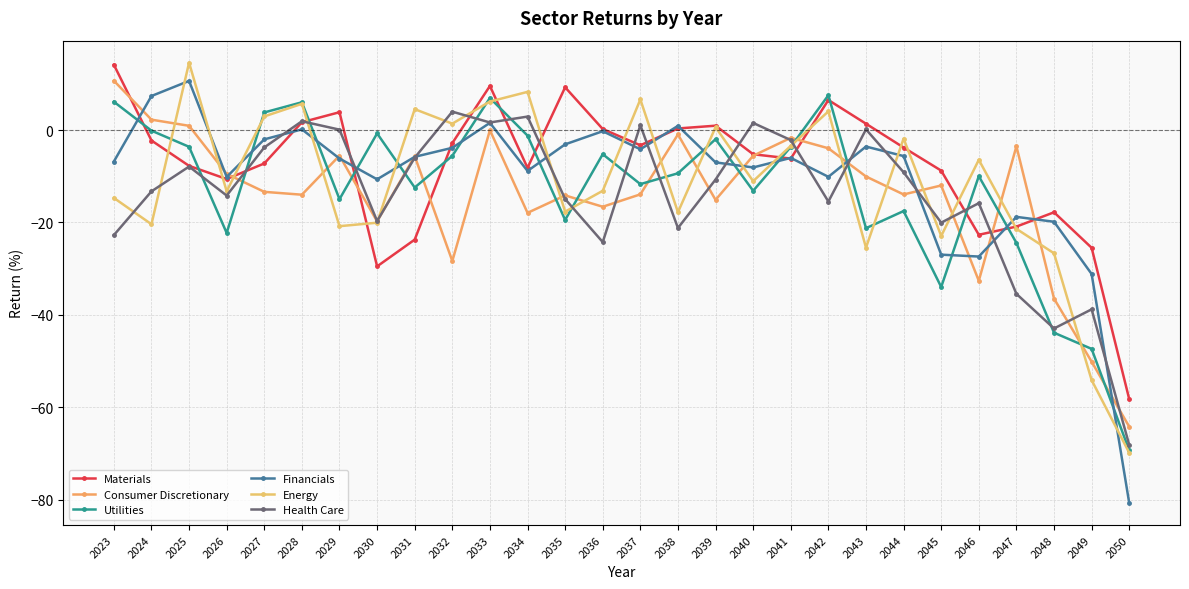

Reading left to right, transcribe all the data shown in this chart.

Materials: 2023=14.1	2024=-2.3	2025=-7.8	2026=-10.6	2027=-7.2	2028=1.7	2029=3.9	2030=-29.5	2031=-23.7	2032=-2.8	2033=9.5	2034=-8.2	2035=9.3	2036=0.2	2037=-3.3	2038=0.3	2039=0.9	2040=-5.2	2041=-6.2	2042=6.5	2043=1.4	2044=-3.8	2045=-8.8	2046=-22.7	2047=-20.9	2048=-17.8	2049=-25.5	2050=-58.2
Consumer Discretionary: 2023=10.7	2024=2.2	2025=0.9	2026=-9.5	2027=-13.4	2028=-14.0	2029=-5.5	2030=-19.8	2031=-5.7	2032=-28.4	2033=-0.0	2034=-17.9	2035=-14.2	2036=-16.6	2037=-13.9	2038=-1.0	2039=-15.1	2040=-5.6	2041=-1.7	2042=-3.9	2043=-10.1	2044=-13.9	2045=-12.0	2046=-32.6	2047=-3.5	2048=-36.5	2049=-50.1	2050=-64.2
Utilities: 2023=6.1	2024=-0.1	2025=-3.6	2026=-22.3	2027=3.8	2028=6.0	2029=-15.0	2030=-0.7	2031=-12.4	2032=-5.6	2033=6.9	2034=-1.2	2035=-19.5	2036=-5.2	2037=-11.7	2038=-9.4	2039=-2.0	2040=-13.2	2041=-3.6	2042=7.5	2043=-21.2	2044=-17.5	2045=-34.0	2046=-10.0	2047=-24.4	2048=-43.9	2049=-47.4	2050=-69.4
Financials: 2023=-6.8	2024=7.4	2025=10.6	2026=-10.1	2027=-2.0	2028=0.1	2029=-6.2	2030=-10.7	2031=-5.8	2032=-3.8	2033=1.6	2034=-8.9	2035=-3.1	2036=-0.3	2037=-4.2	2038=0.9	2039=-7.0	2040=-8.1	2041=-6.0	2042=-10.1	2043=-3.6	2044=-5.6	2045=-27.0	2046=-27.4	2047=-18.8	2048=-19.9	2049=-31.2	2050=-80.8
Energy: 2023=-14.7	2024=-20.4	2025=14.6	2026=-13.3	2027=2.9	2028=5.7	2029=-20.8	2030=-20.1	2031=4.5	2032=1.4	2033=6.2	2034=8.3	2035=-17.7	2036=-13.1	2037=6.6	2038=-17.8	2039=0.6	2040=-11.1	2041=-3.4	2042=4.0	2043=-25.5	2044=-1.8	2045=-22.9	2046=-6.4	2047=-21.4	2048=-26.7	2049=-54.1	2050=-69.9
Health Care: 2023=-22.7	2024=-13.3	2025=-7.9	2026=-14.2	2027=-3.8	2028=1.9	2029=0.1	2030=-19.7	2031=-6.0	2032=4.0	2033=1.6	2034=2.9	2035=-14.9	2036=-24.3	2037=1.0	2038=-21.2	2039=-10.7	2040=1.5	2041=-2.2	2042=-15.5	2043=0.1	2044=-9.1	2045=-20.0	2046=-15.8	2047=-35.5	2048=-43.0	2049=-38.8	2050=-68.2